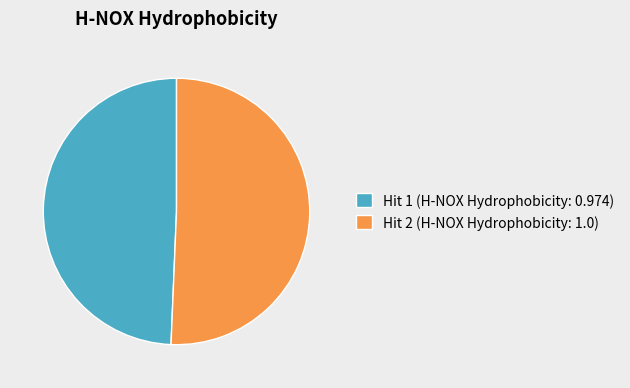

Which slice is the smallest?

Hit 1